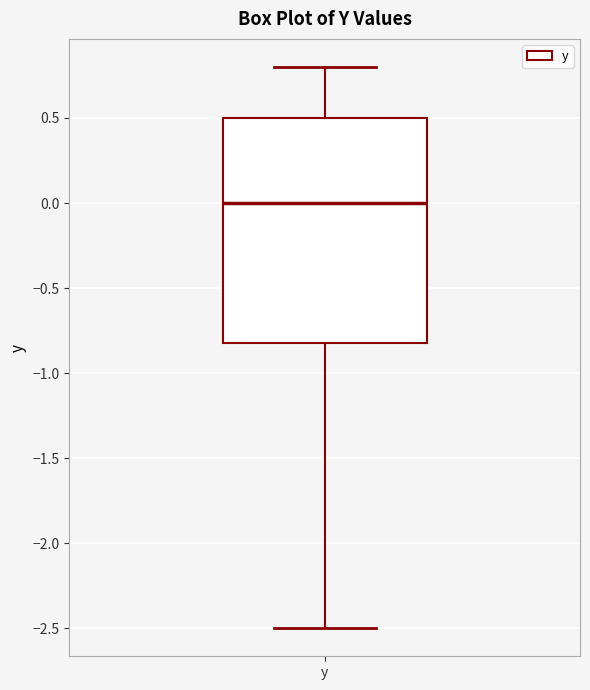

Where is the lower edge of the box for y on the y-axis? The values are not printed on the chart, so give them approximately, as read against the axis.

-0.8